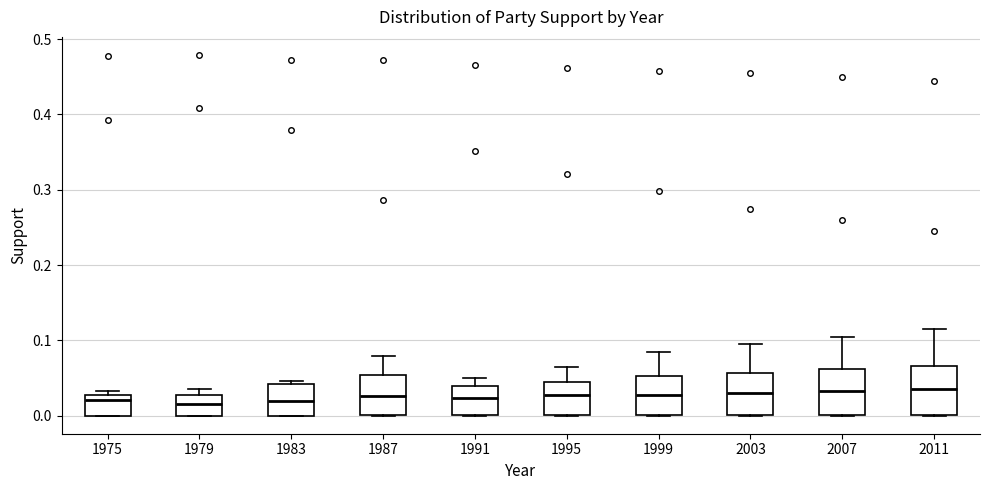

Reading left to right, transcribe this box plot: for each box, give where its median line is, the range the box spans, and where its two whiskers end, as read against the y-axis. The values are not printed on the chart, so give them approximately, as read against the axis.

1975: median 0.02, box 0.00 to 0.03, whiskers 0.00 to 0.03 (just above the box's upper edge)
1979: median 0.02, box 0.00 to 0.03, whiskers 0.00 to 0.04
1983: median 0.02, box 0.00 to 0.04, whiskers 0.00 to 0.05
1987: median 0.03, box 0.00 to 0.05, whiskers 0.00 to 0.08
1991: median 0.02, box 0.00 to 0.04, whiskers 0.00 to 0.05
1995: median 0.03, box 0.00 to 0.04, whiskers 0.00 to 0.07
1999: median 0.03, box 0.00 to 0.05, whiskers 0.00 to 0.09
2003: median 0.03, box 0.00 to 0.06, whiskers 0.00 to 0.10
2007: median 0.03, box 0.00 to 0.06, whiskers 0.00 to 0.11
2011: median 0.04, box 0.00 to 0.07, whiskers 0.00 to 0.12